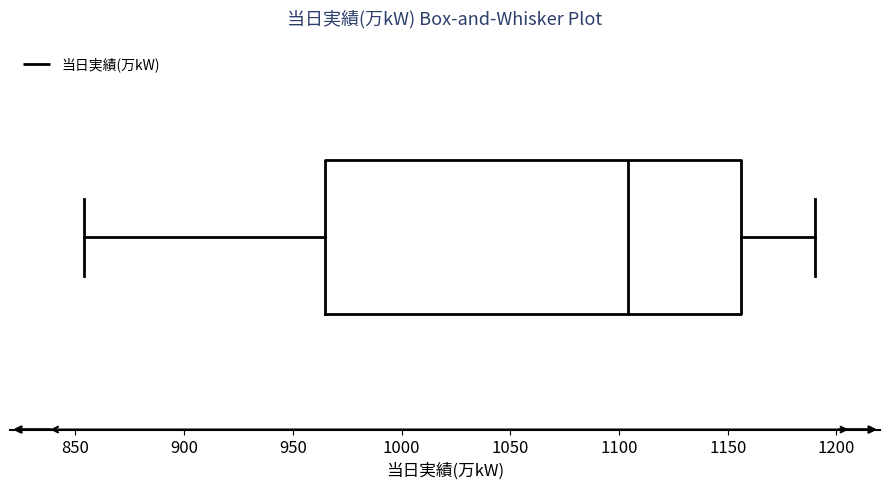

Transcribe this box plot: give where the median line is, the range the box spans, and where the two whiskers end, as read against the x-axis. The values are not printed on the chart, so give them approximately, as read against the axis.

median 1105, box 965 to 1155, whiskers 855 to 1190